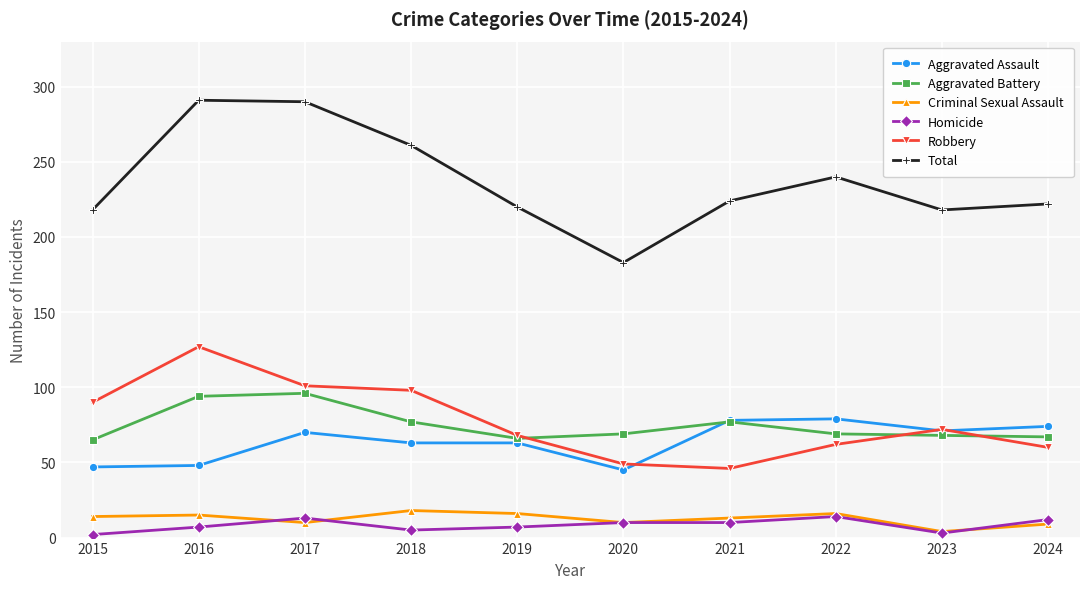

True or false: Robbery has a value of 90 at 2024.

False